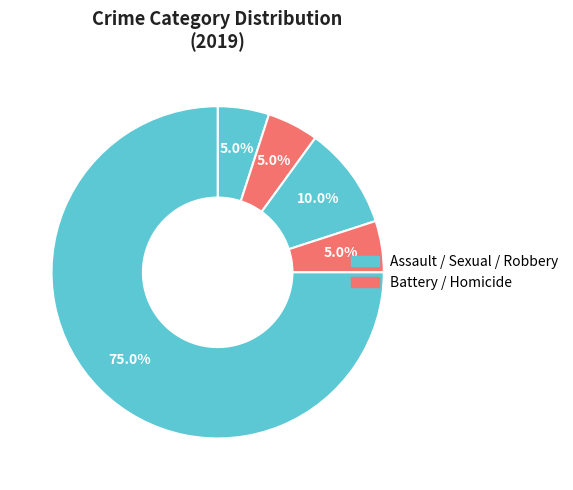

To the nearest percent, what is the difference between the largest and smallest slice percentages?

70%